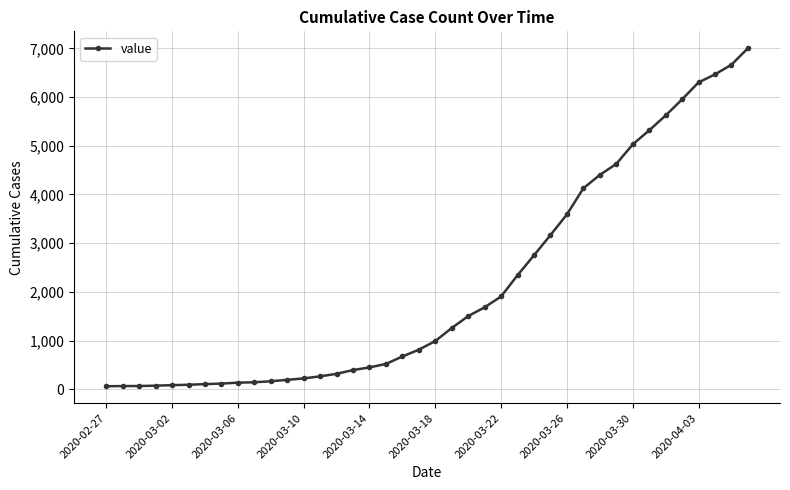

What is the average value?

2143